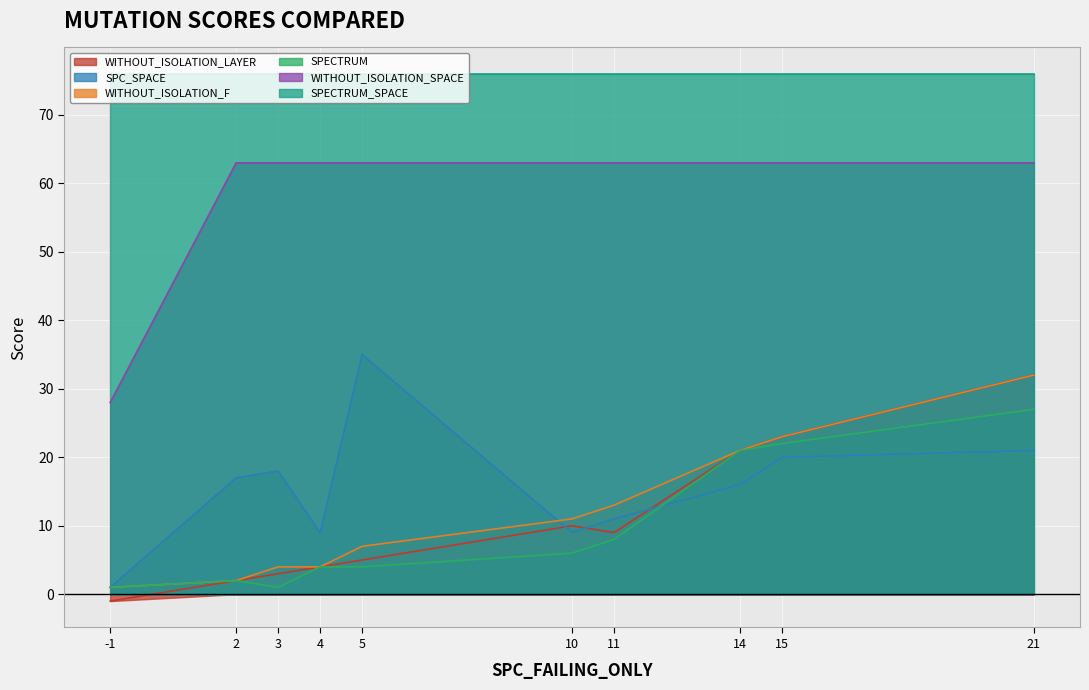

Is it true that SPECTRUM equals 2 at 2?

True